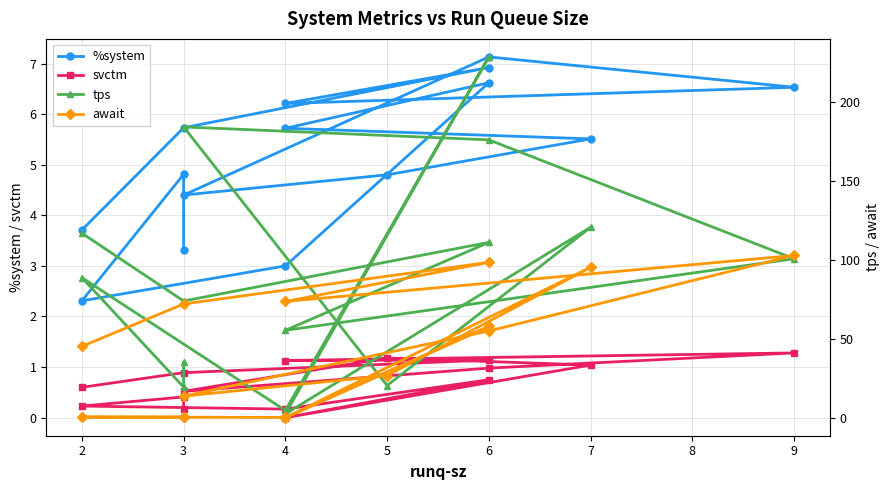

How many data points does each series have?

15